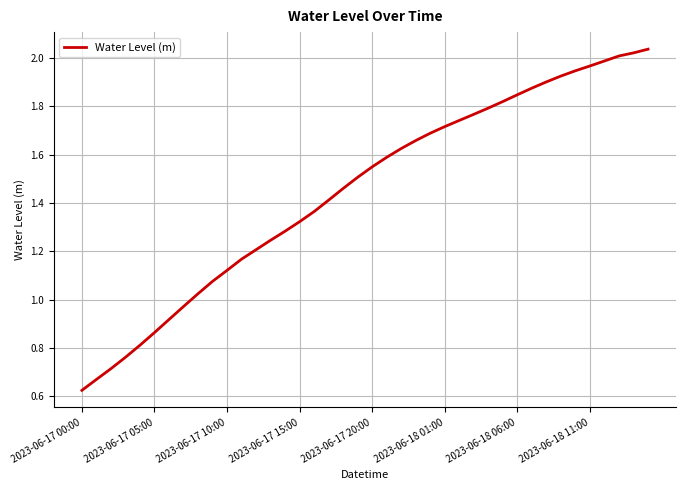

Which label corresponds to the smallest value in the chart?

2023-06-17 00:00